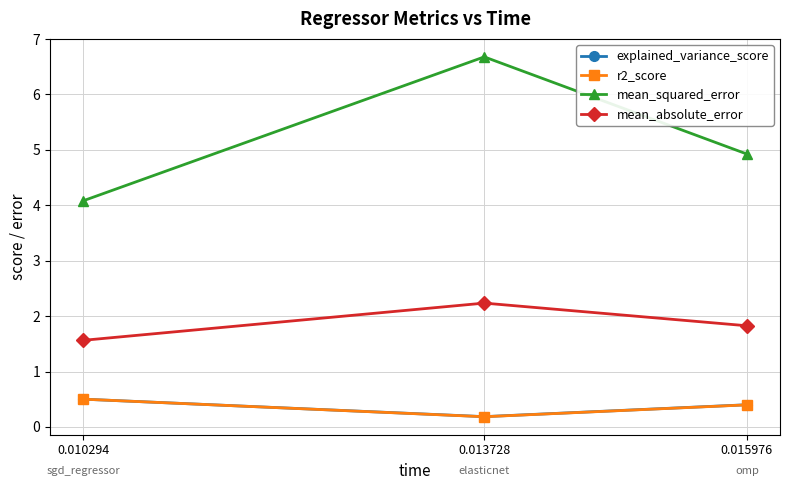

True or false: r2_score has a value of 0.2 at 0.013728.

True